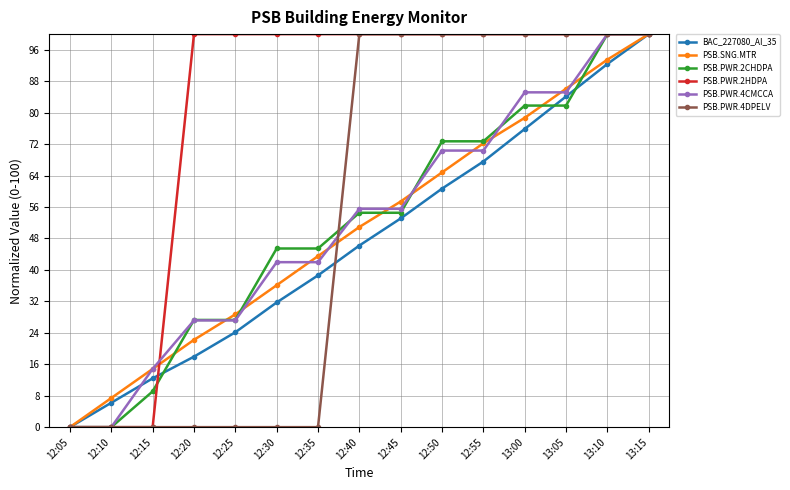

Which category has the highest value in the PSB.SNG.MTR series?

13:15